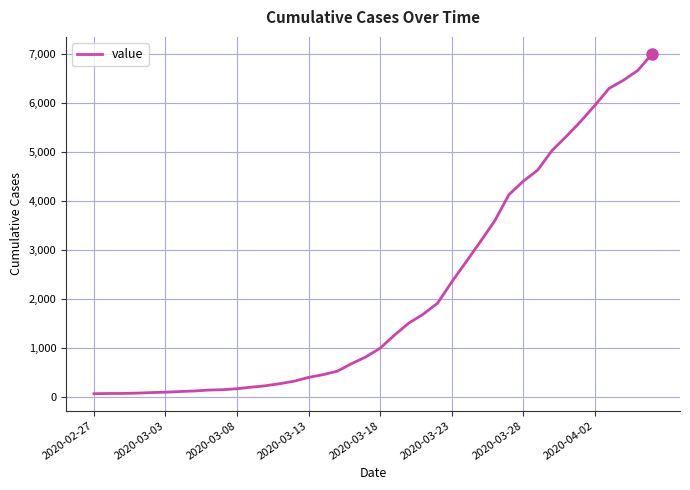

What is the difference between the maximum and minimum values?

6939